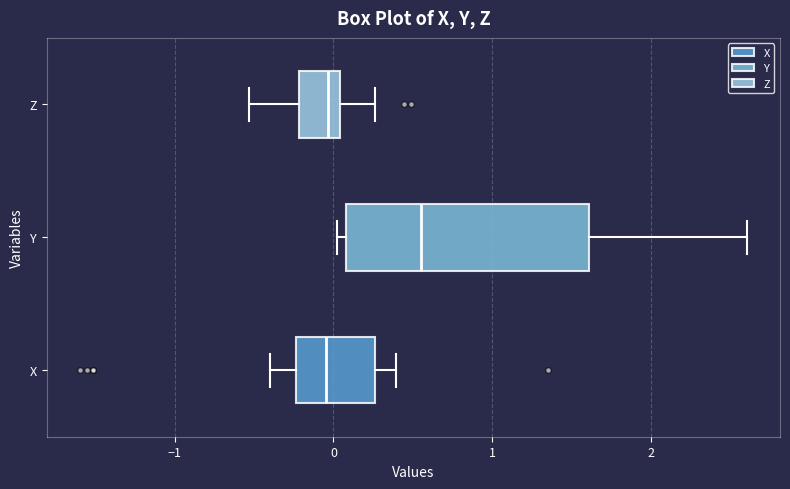

Reading bottom to top, transcribe this box plot: for each box, give where its median line is, the range the box spans, and where its two whiskers end, as read against the x-axis. The values are not printed on the chart, so give them approximately, as read against the axis.

X: median 0.0, box -0.2 to 0.3, whiskers -0.4 to 0.4
Y: median 0.6, box 0.1 to 1.6, whiskers 0.0 to 2.6
Z: median 0.0 (just left of the box's right edge), box -0.2 to 0.0, whiskers -0.5 to 0.3